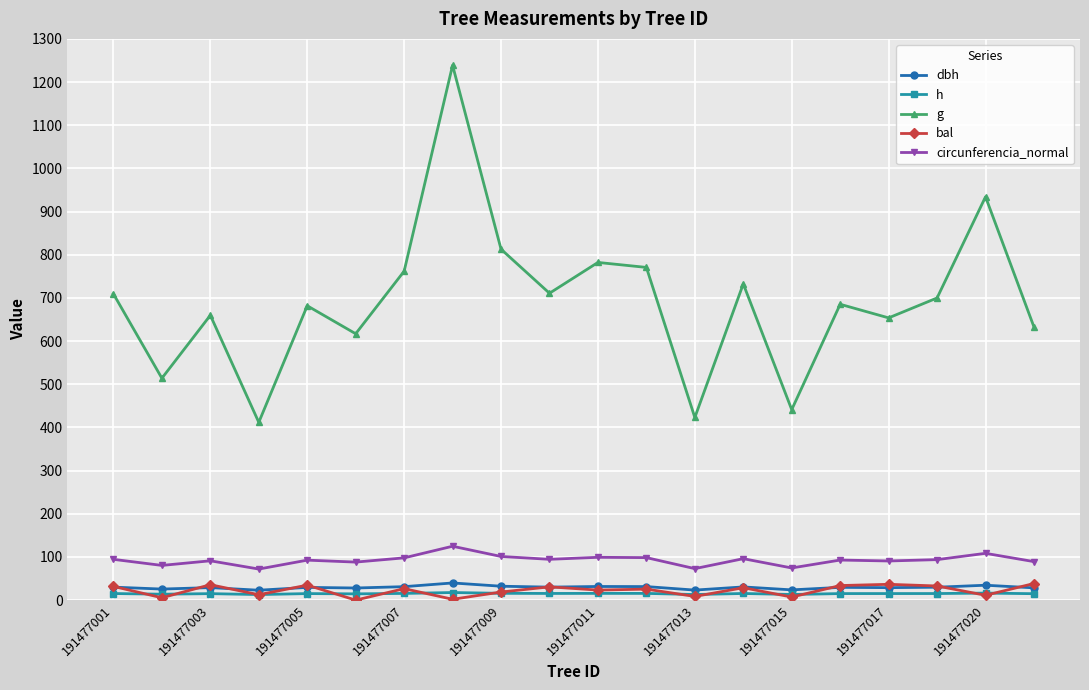

Which series has the largest range (max minus min)?

g